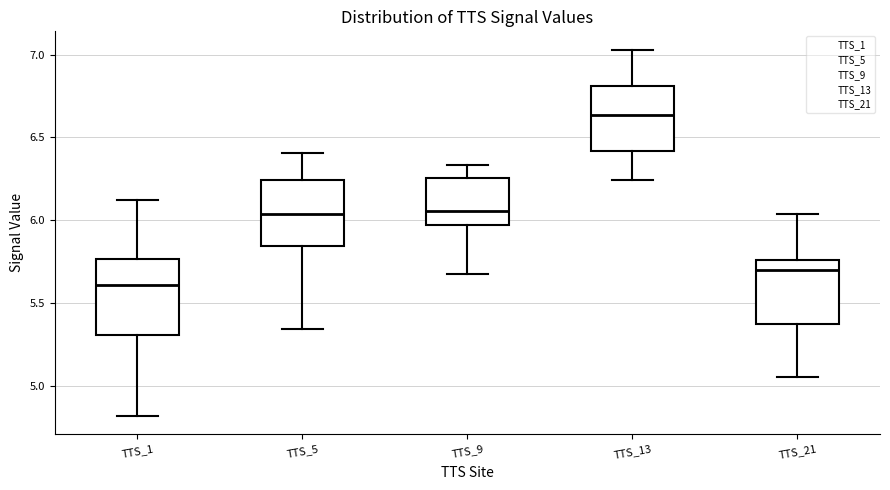

Reading left to right, read every box against the y-axis: the position of its median line, the range the box covers, and the ends of its whiskers. The values are not printed on the chart, so give them approximately, as read against the axis.

TTS_1: median 5.60, box 5.30 to 5.75, whiskers 4.80 to 6.10
TTS_5: median 6.05, box 5.85 to 6.25, whiskers 5.35 to 6.40
TTS_9: median 6.05, box 5.95 to 6.25, whiskers 5.70 to 6.35
TTS_13: median 6.65, box 6.40 to 6.80, whiskers 6.25 to 7.05
TTS_21: median 5.70, box 5.40 to 5.75, whiskers 5.05 to 6.05